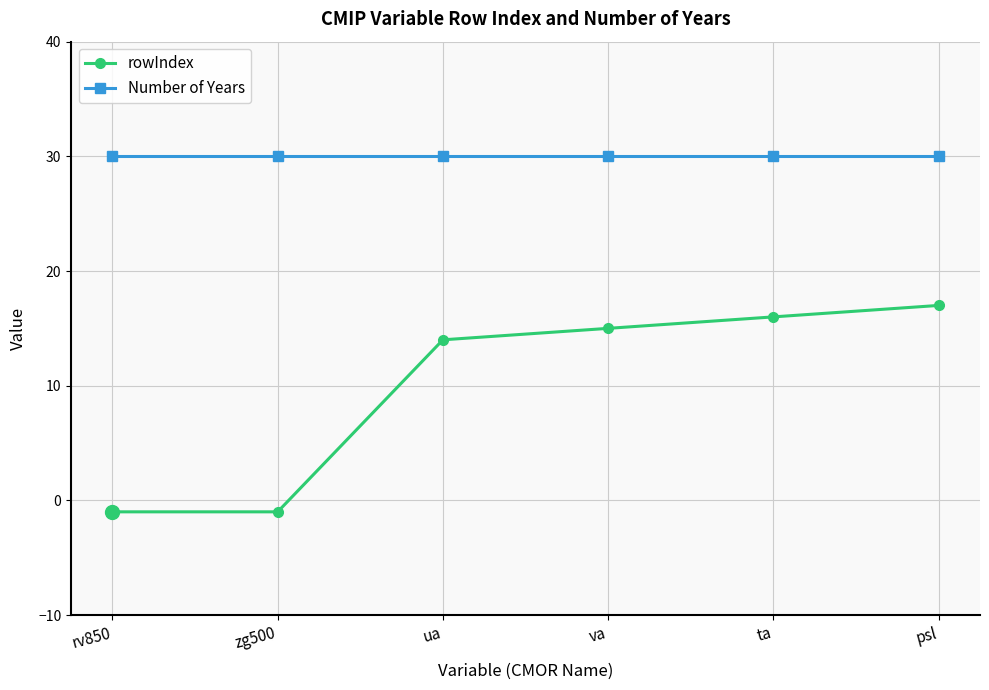

True or false: rowIndex has more than 0 interior local peaks.

False